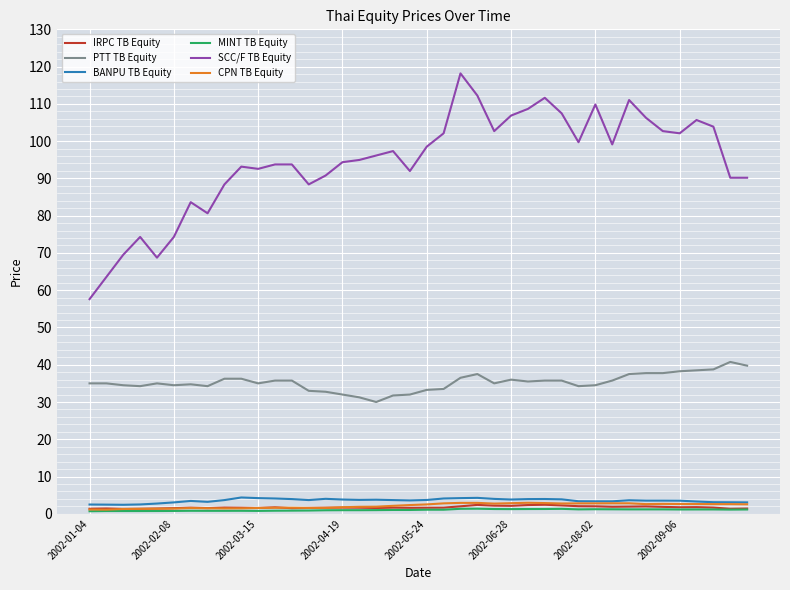

Which series has the largest total across all categories?

SCC/F TB Equity